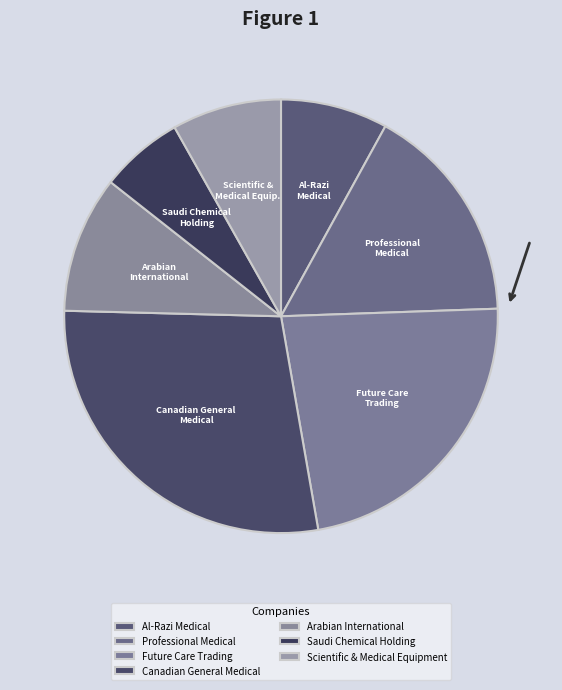

Rank the categories by value from highest to lowest.

Canadian General Medical, Future Care Trading, Professional Medical Expertise, Arabian International Healthcare, Scientific and Medical Equipment, Al-Razi Medical, Saudi Chemical Holding